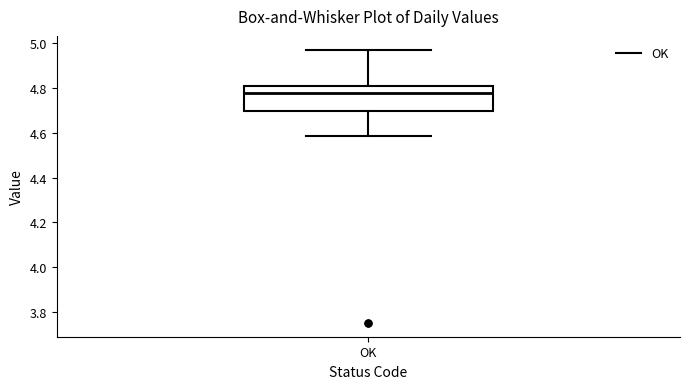

Read this box plot against the y-axis: the position of the median line, the range covered by the box, and the ends of both whiskers. The values are not printed on the chart, so give them approximately, as read against the axis.

median 4.78, box 4.70 to 4.80, whiskers 4.58 to 4.96